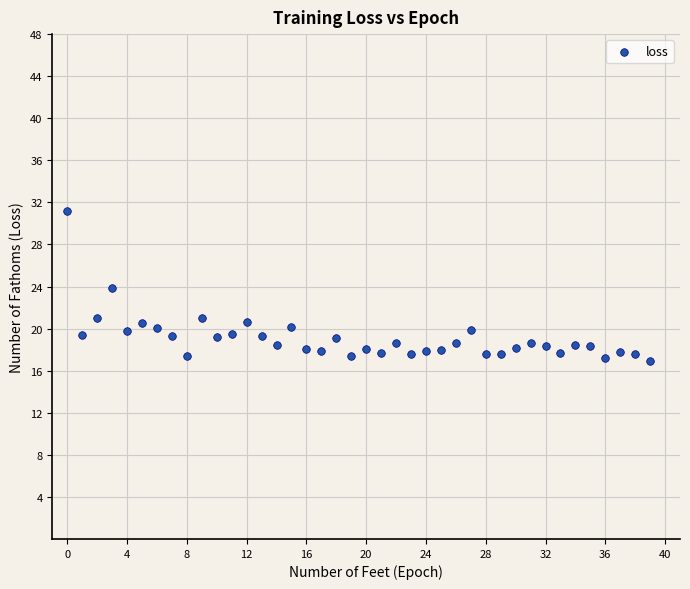

What is the range of Y values (max minus min)?

14.2